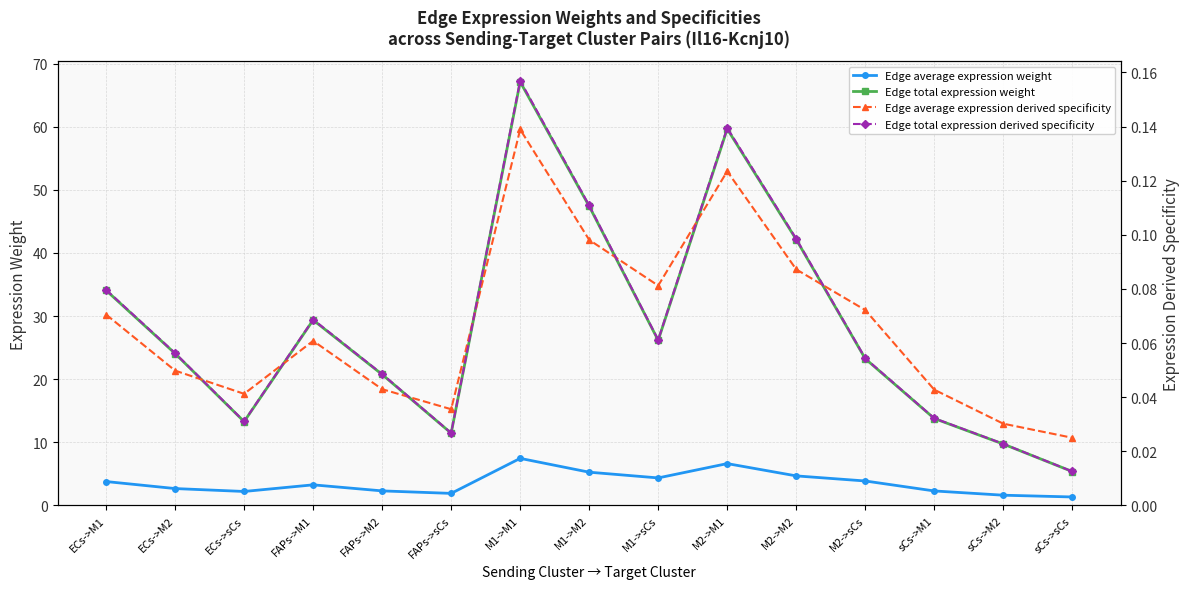

What is the difference between the second highest and minimum values in the Edge average expression weight series?

5.3